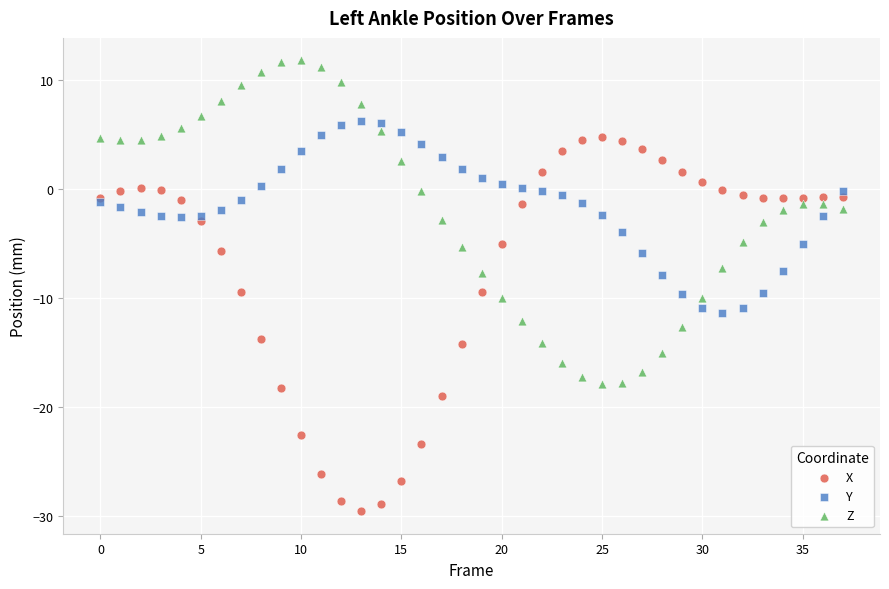

Which series reaches the maximum Y coordinate?

Z